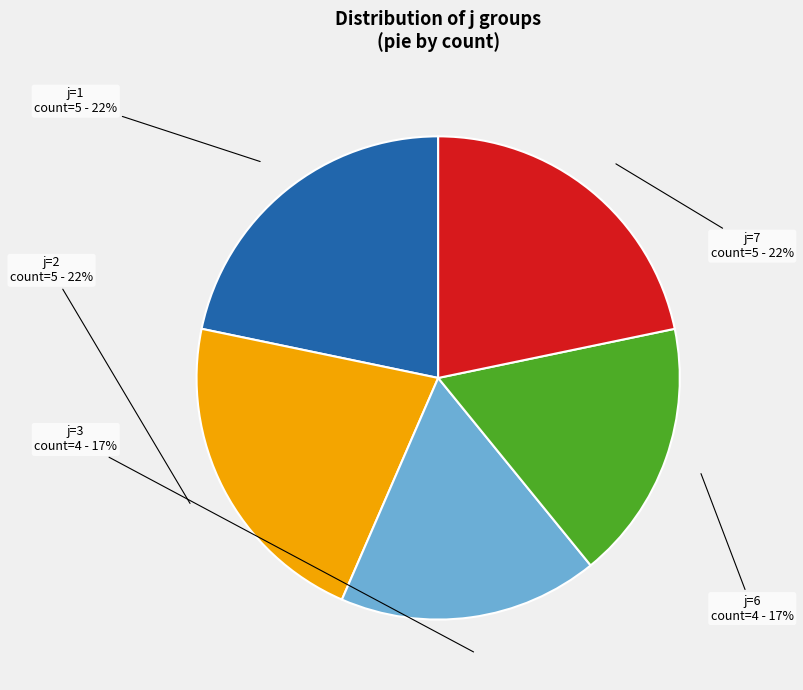

To the nearest percent, what percentage of the pie is j=6?

17%